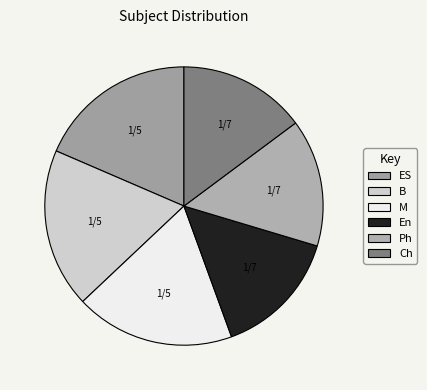

What percentage is the Ph slice, to the nearest percent?

15%